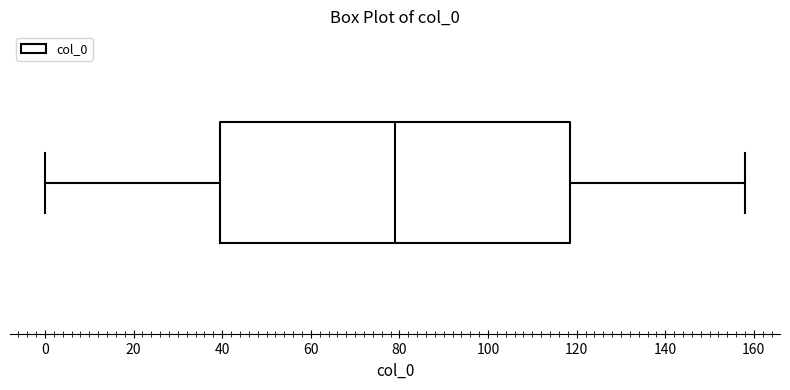

Transcribe this box plot: give where the median line is, the range the box spans, and where the two whiskers end, as read against the x-axis. The values are not printed on the chart, so give them approximately, as read against the axis.

median 80, box 40 to 118, whiskers 0 to 158